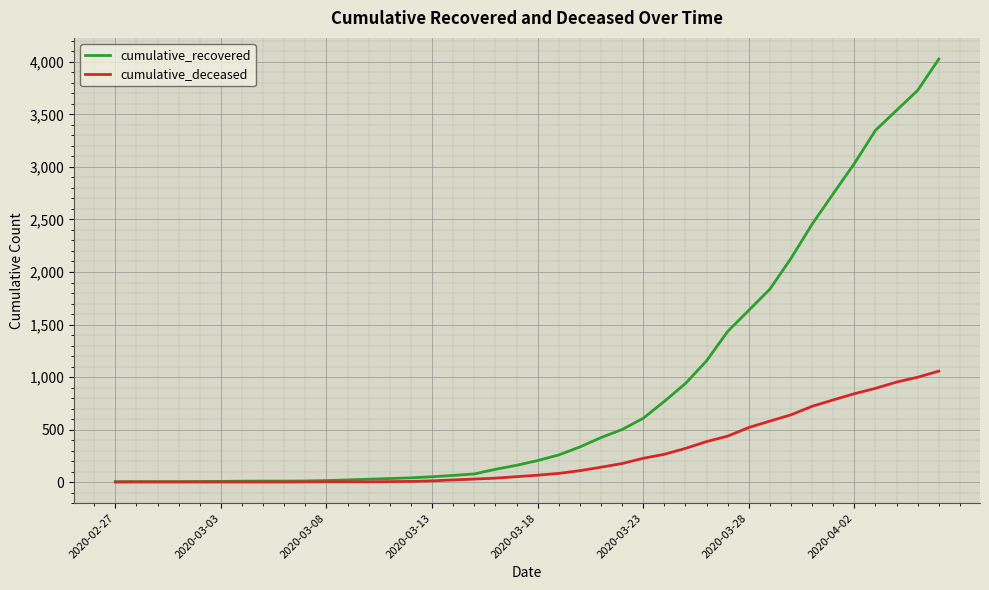

What are all the series names shown in the legend?

cumulative_recovered, cumulative_deceased